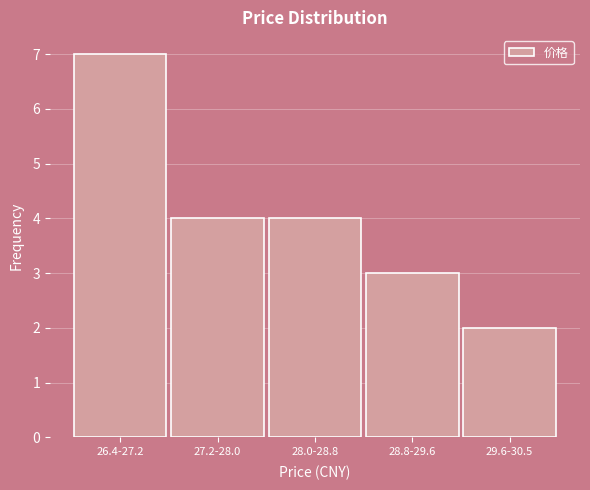

Reading right to left, list all the values displayed in this chart.

2	3	4	4	7